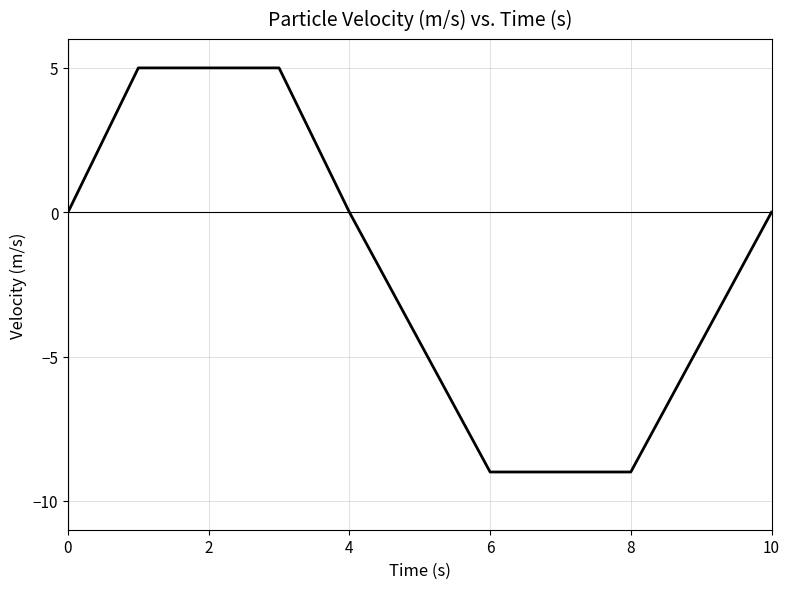

What is the difference between the second highest and minimum values?

14